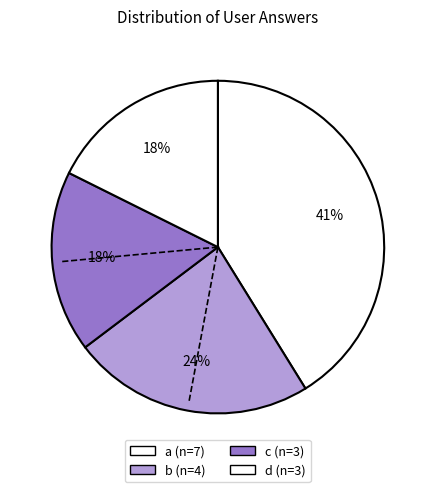

Does a represent more than half of the total?

No